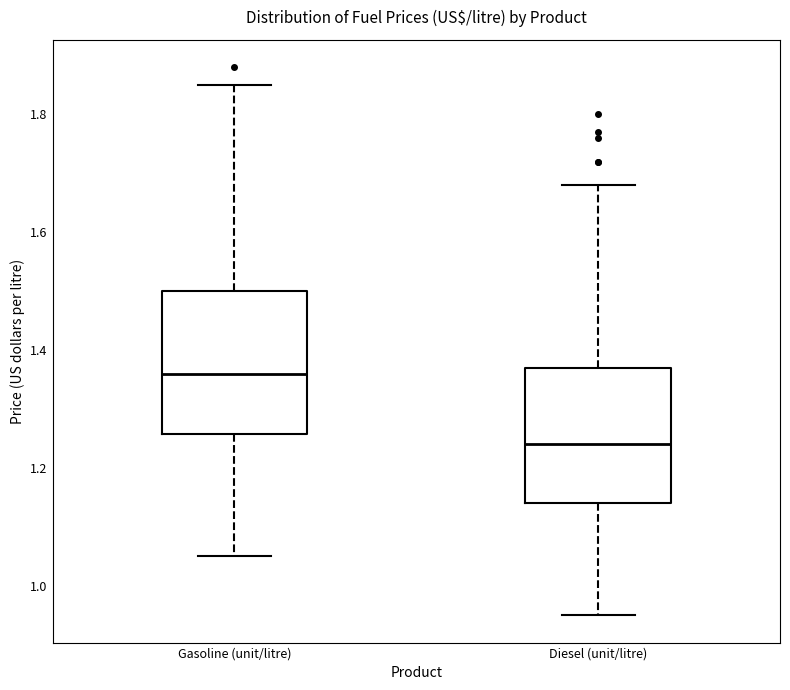

Reading left to right, transcribe this box plot: for each box, give where its median line is, the range the box spans, and where its two whiskers end, as read against the y-axis. The values are not printed on the chart, so give them approximately, as read against the axis.

Gasoline (unit/litre): median 1.36, box 1.26 to 1.50, whiskers 1.06 to 1.86
Diesel (unit/litre): median 1.24, box 1.14 to 1.38, whiskers 0.96 to 1.68